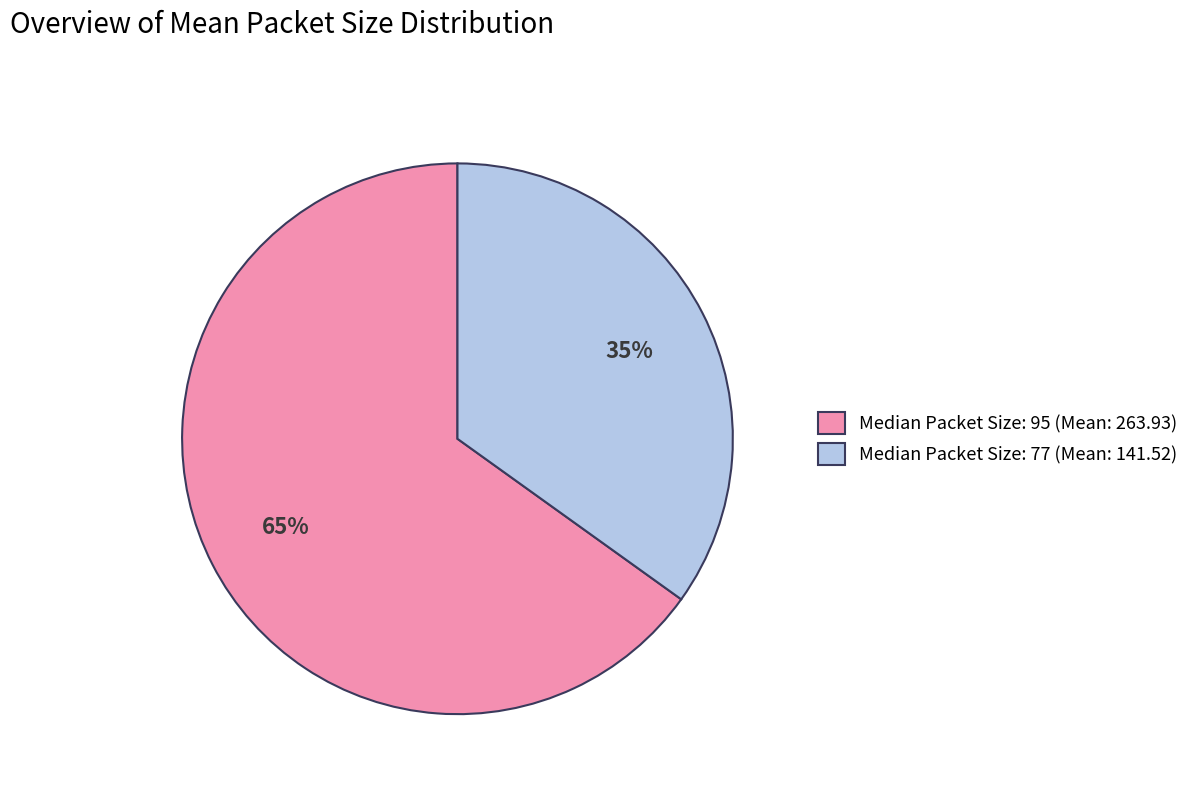

How many segments does this pie chart have?

2